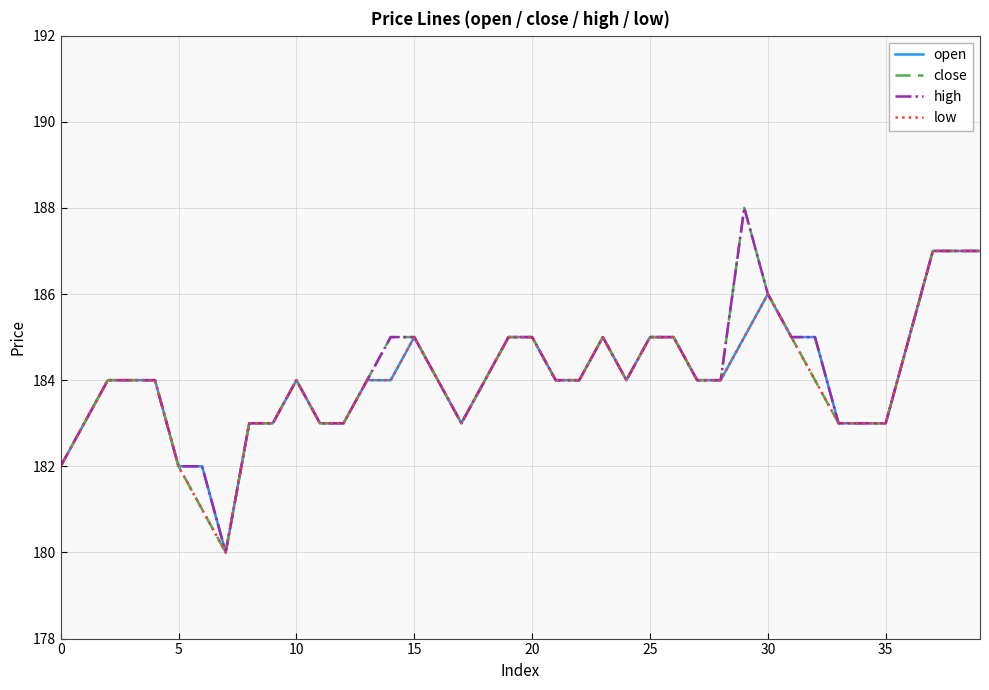

What are all the series names shown in the legend?

open, close, high, low